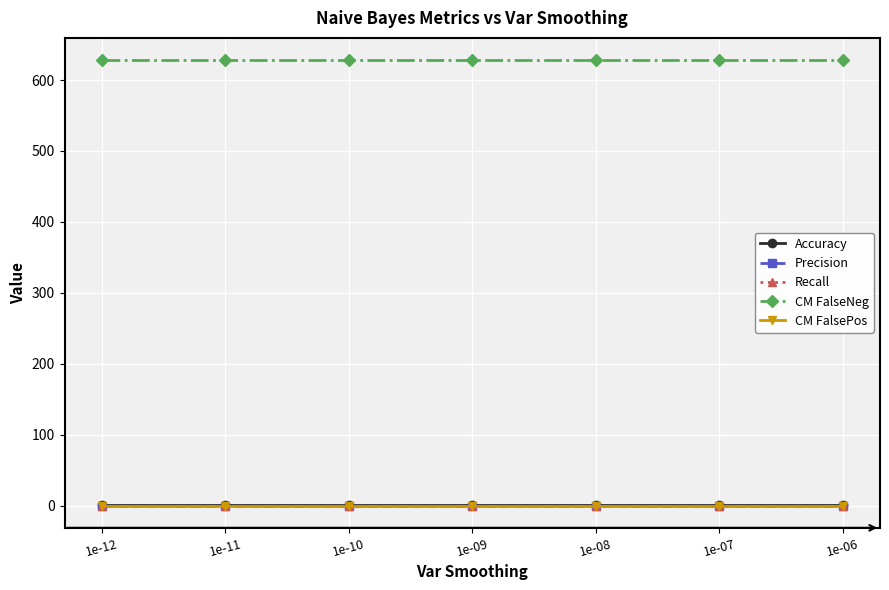

Between 1e-08 and 1e-07, which series saw the biggest shift?

Accuracy